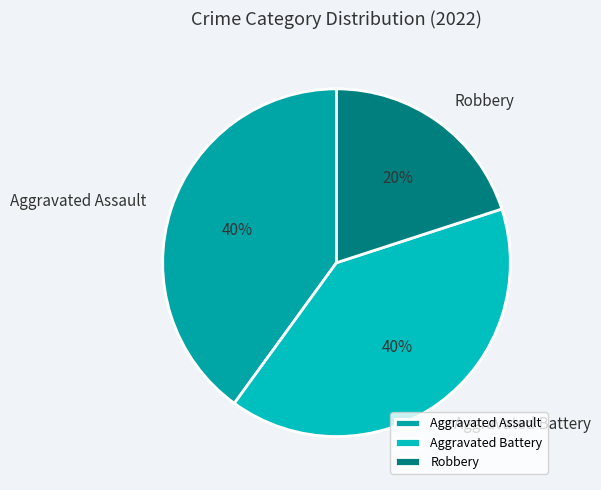

Does Robbery represent more than half of the total?

No